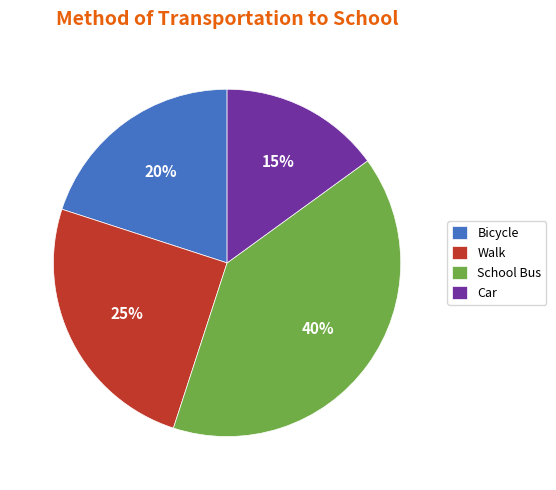

Count the number of slices in the pie.

4